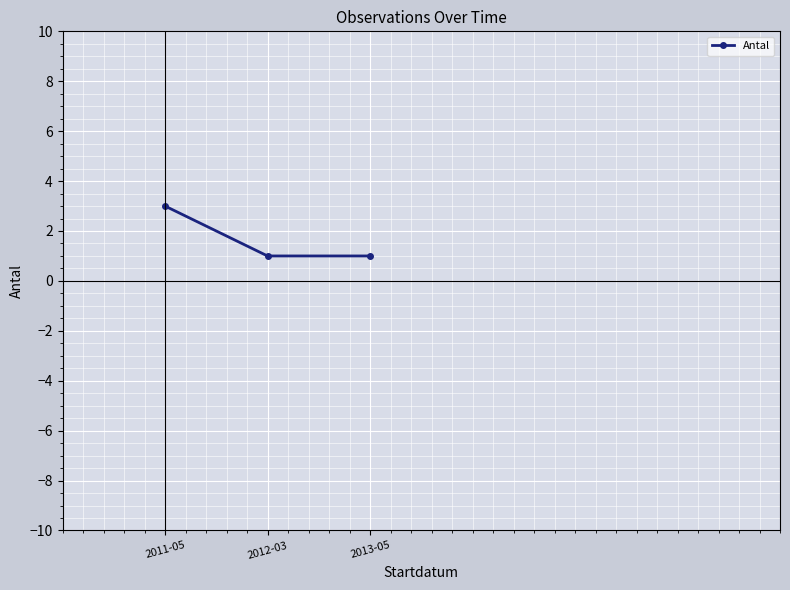

What is the label of the 2nd point from the right?

2012-03